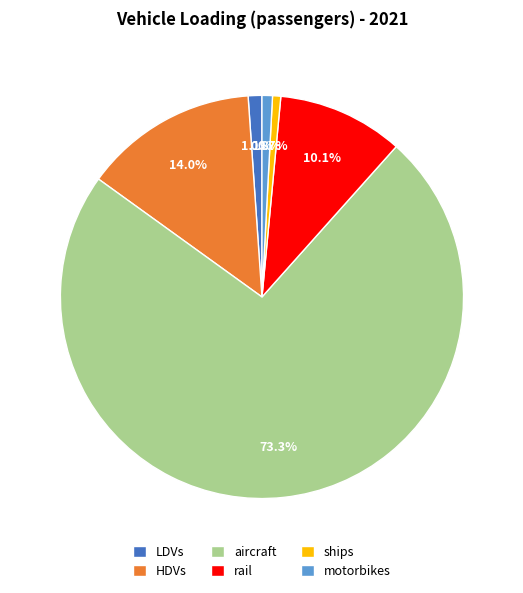

What portion of the pie excludes motorbikes?

99.2%